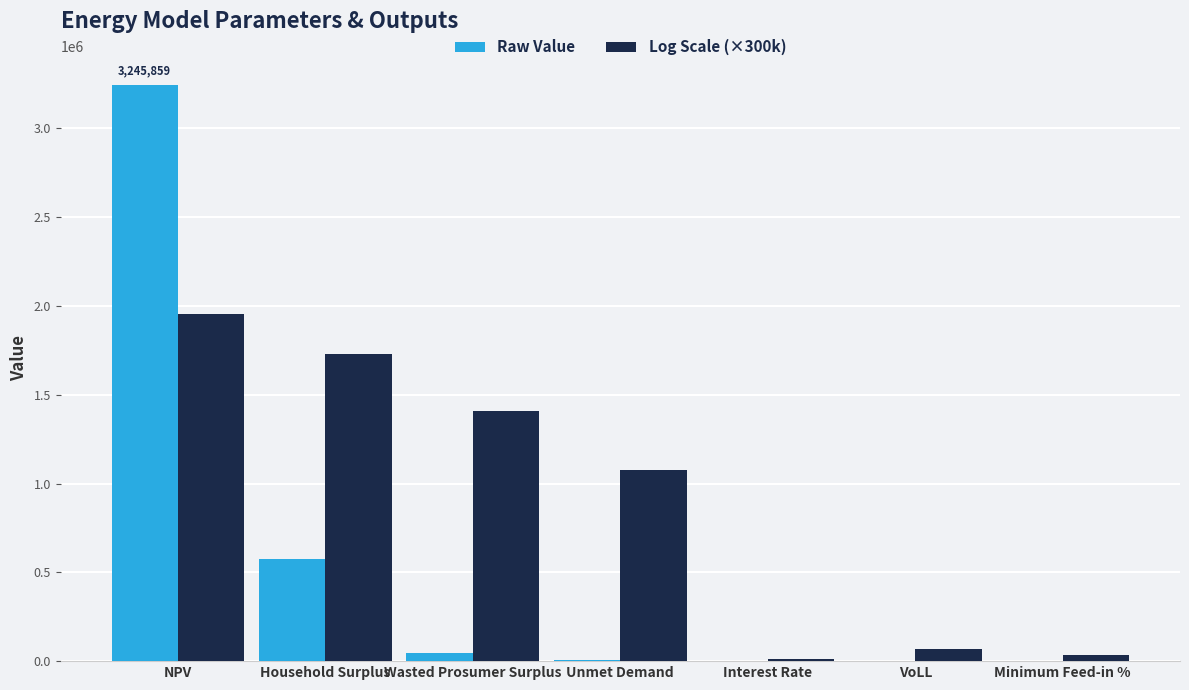

Between NPV and Unmet Demand, which series saw the biggest shift?

Raw Value